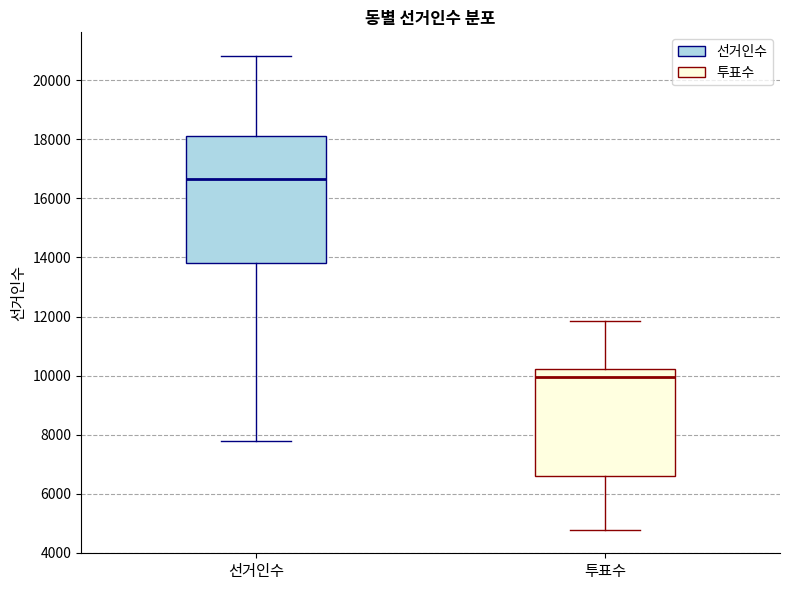

Comparing the boxes themselves (not the whiskers), which one is the tallest?

선거인수